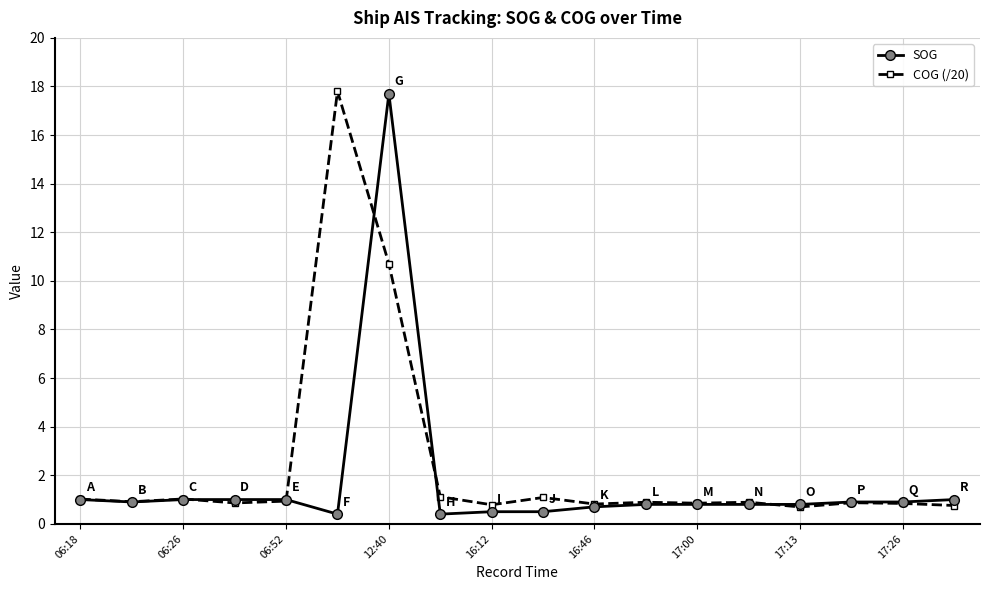

True or false: COG (/20) has more than 0 interior local peaks.

True